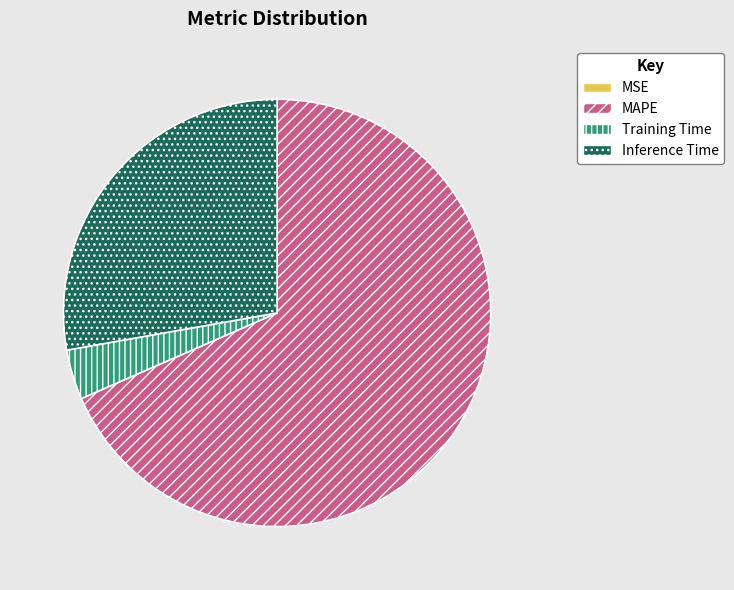

Which slice is the largest?

MAPE